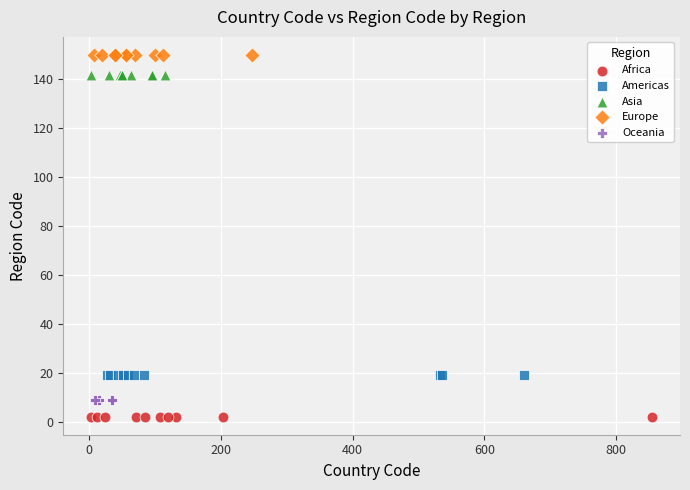

Which series reaches the minimum Y coordinate?

Africa